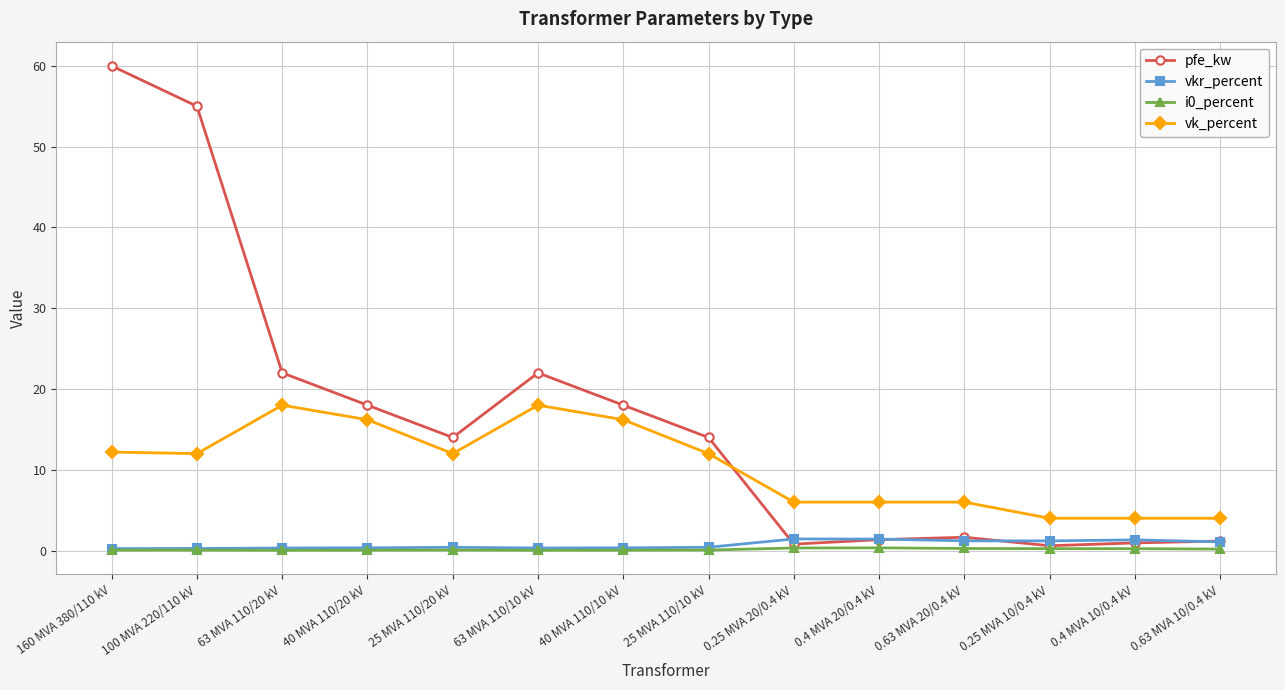

Is the value of pfe_kw at 0.4 MVA 20/0.4 kV greater than the value of i0_percent at 0.4 MVA 10/0.4 kV?

Yes